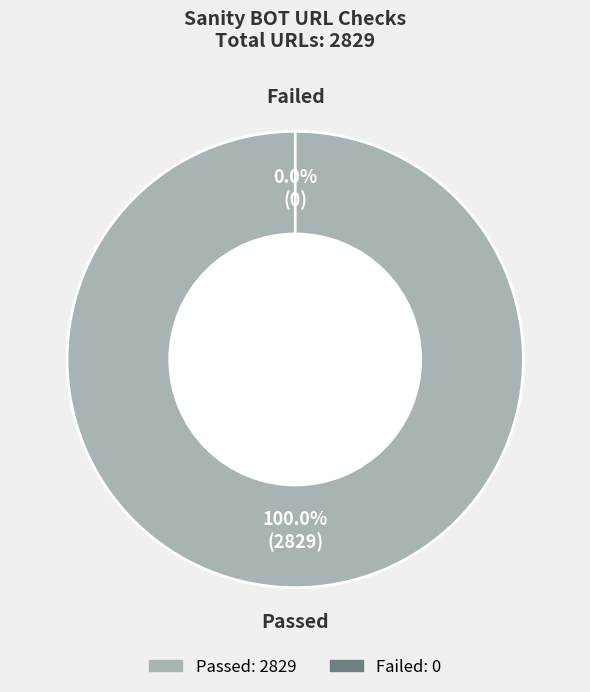

Combined, what portion of the pie is Passed and Failed?

100.0%